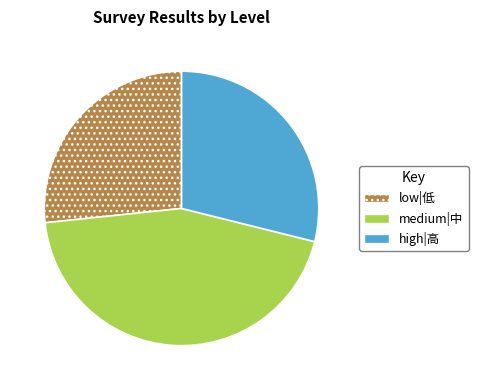

Rank the categories by value from highest to lowest.

medium|中, high|高, low|低